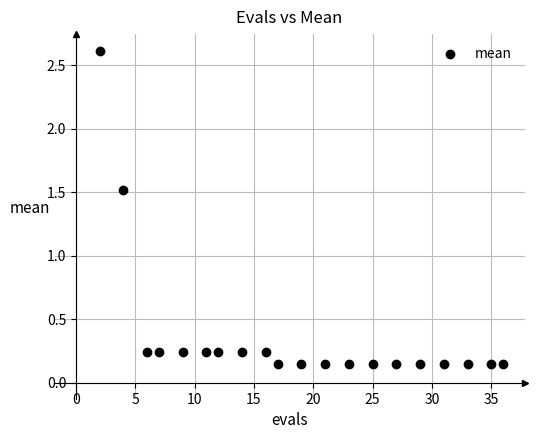

What is the range of X values (max minus min)?

34.0